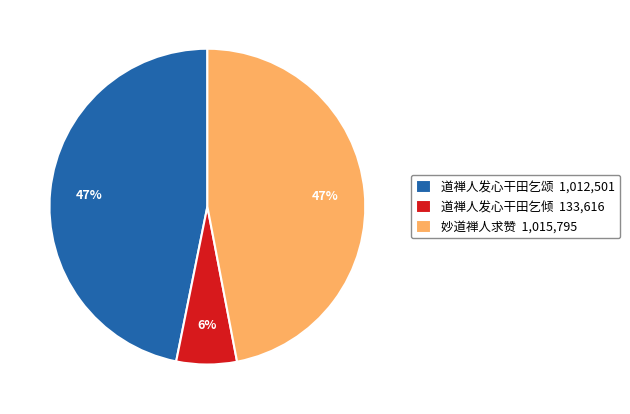

Is it true that 道禅人发心干田乞倾 is 1% of the pie?

False